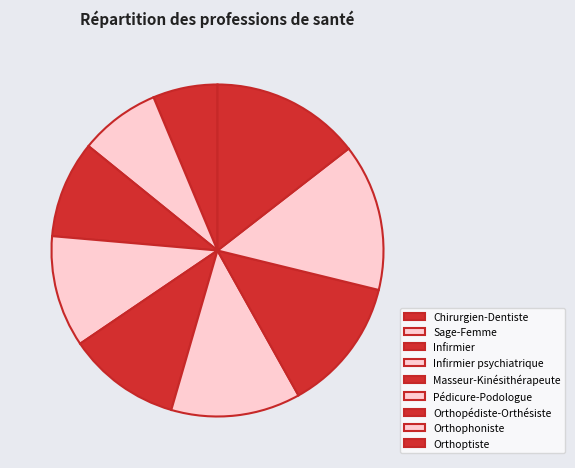

What percentage is the Masseur-Kinésithérapeute slice, to the nearest percent?

11%